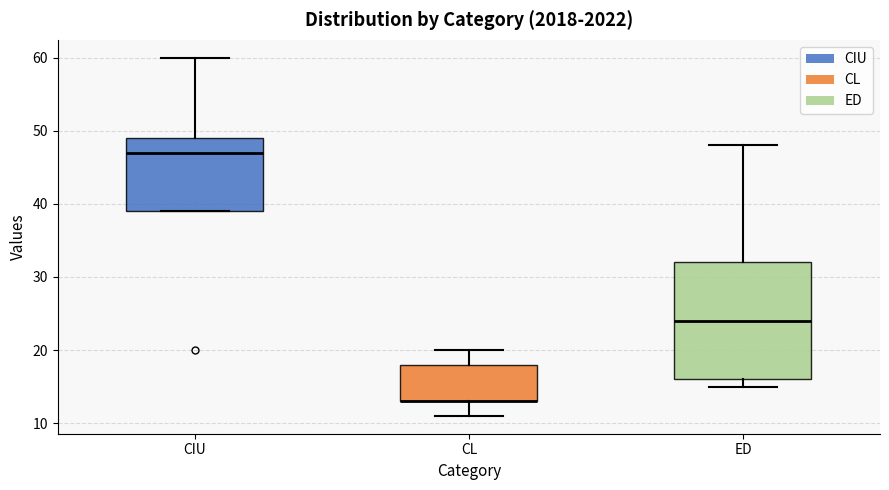

Comparing the boxes themselves (not the whiskers), which one is the tallest?

ED